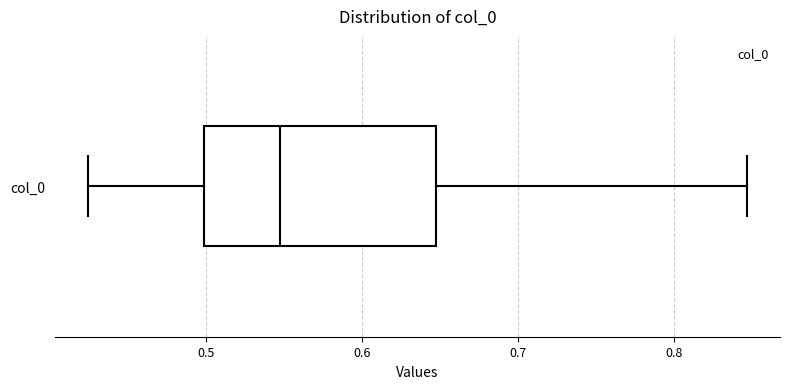

Transcribe this box plot: give where the median line is, the range the box spans, and where the two whiskers end, as read against the x-axis. The values are not printed on the chart, so give them approximately, as read against the axis.

median 0.55, box 0.50 to 0.65, whiskers 0.42 to 0.85